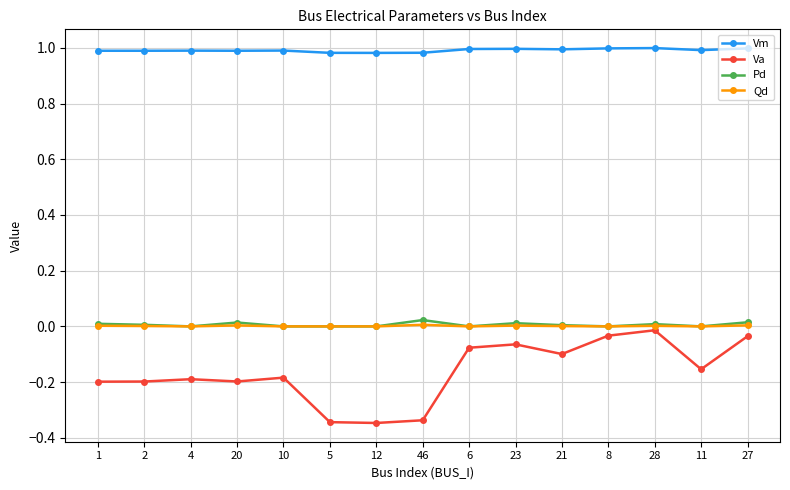

What position from the right is 20?

12